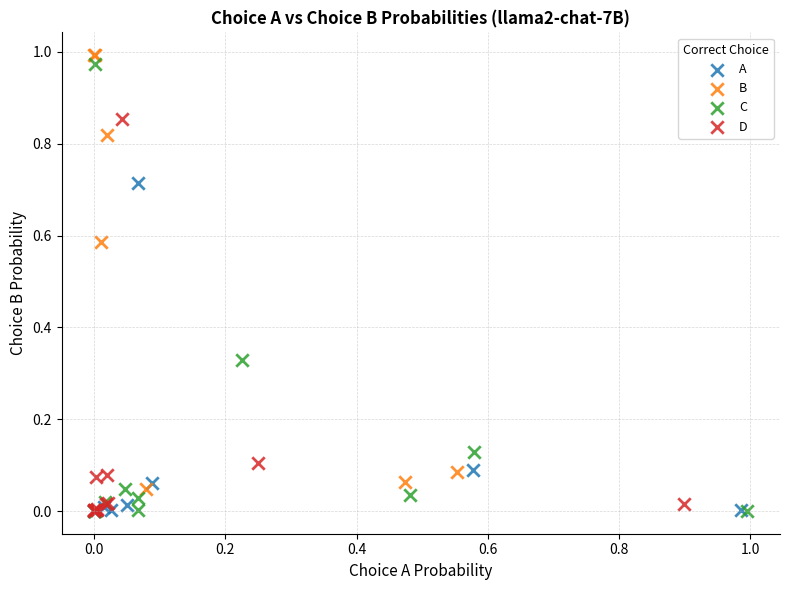

What are all the series names shown in the legend?

A, B, C, D